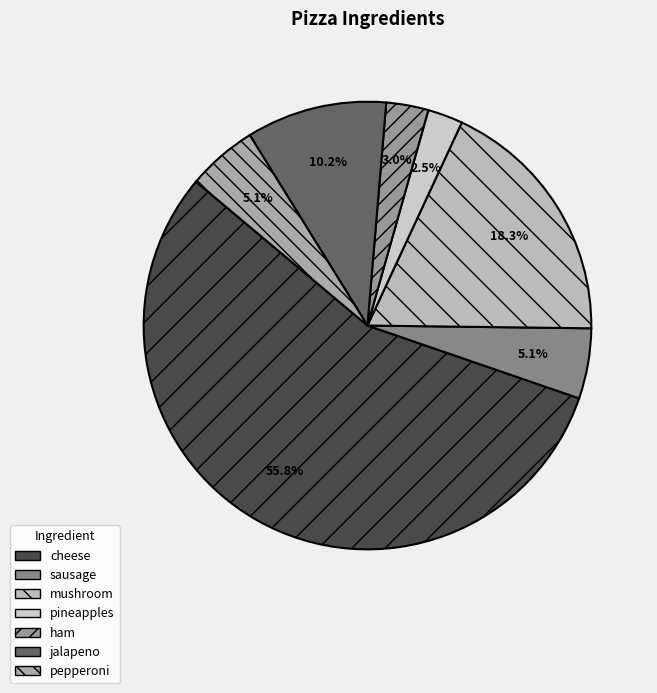

What is the majority slice?

cheese